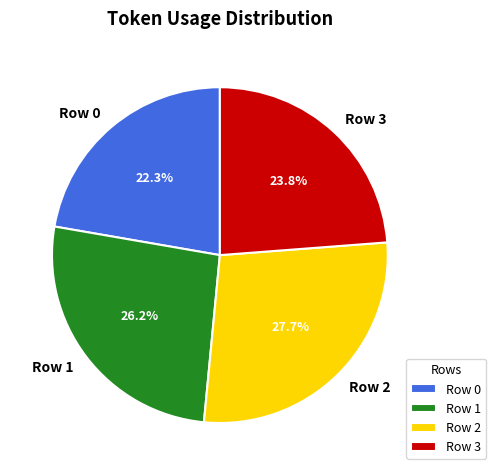

What is the smallest slice in the pie chart?

Row 0